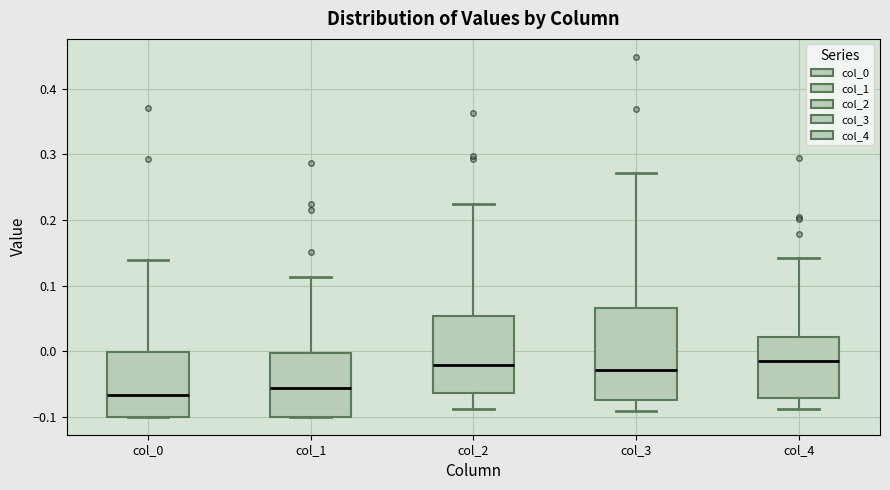

Where is the lower edge of the box for col_1 on the y-axis? The values are not printed on the chart, so give them approximately, as read against the axis.

-0.10